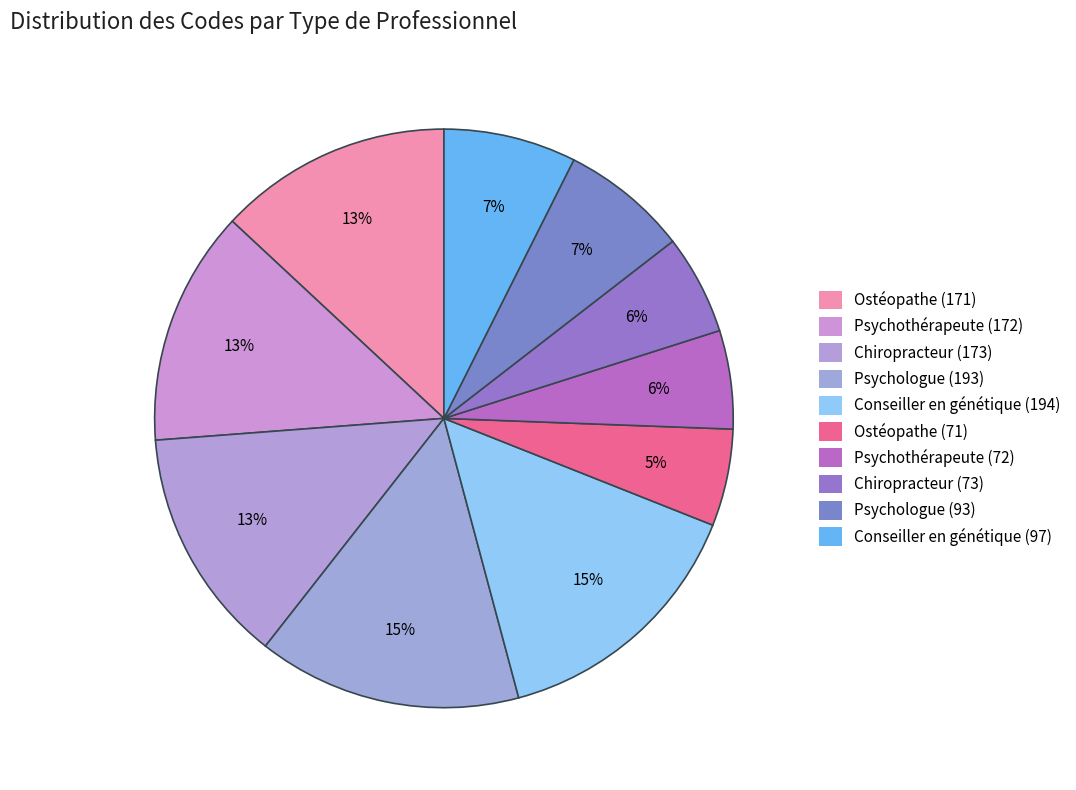

How many slices are in this pie chart?

10